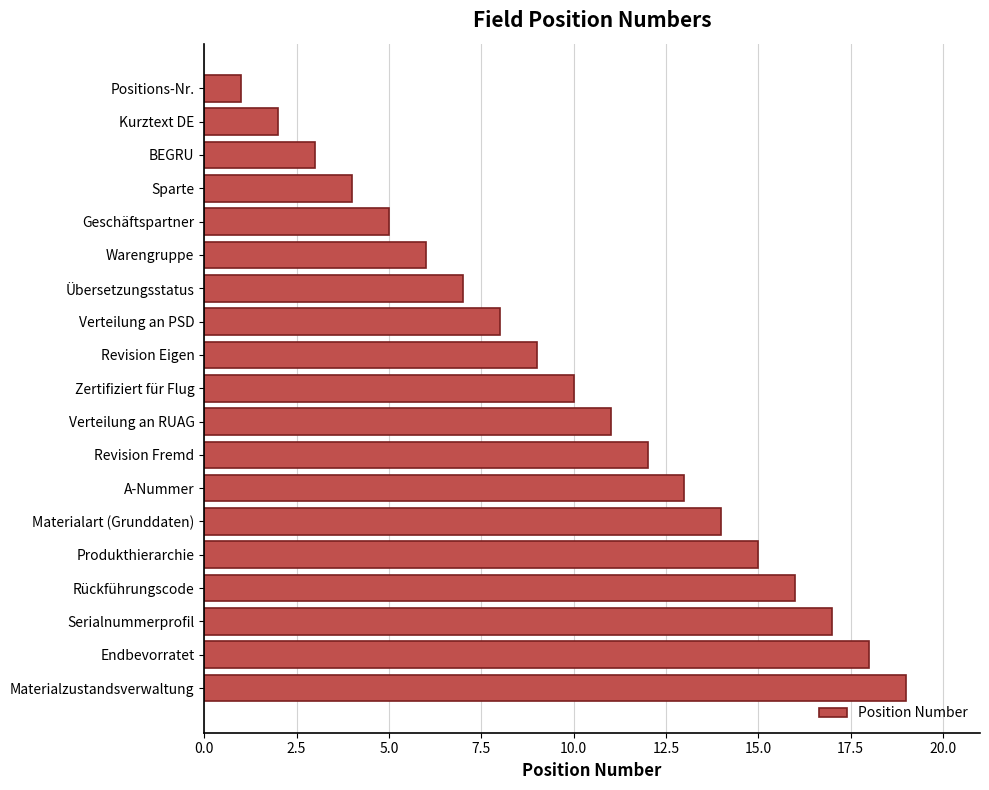

At which label is the value closest to 10?

Zertifiziert für Flug